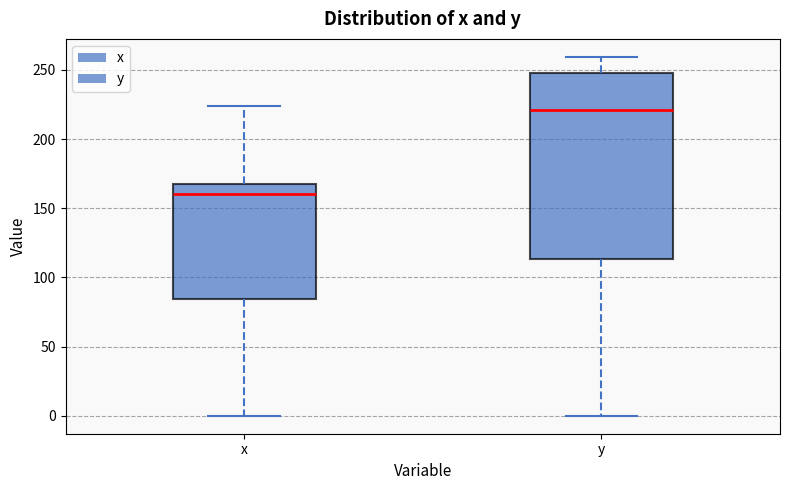

Which box is the tallest, from its lower edge to its upper edge?

y